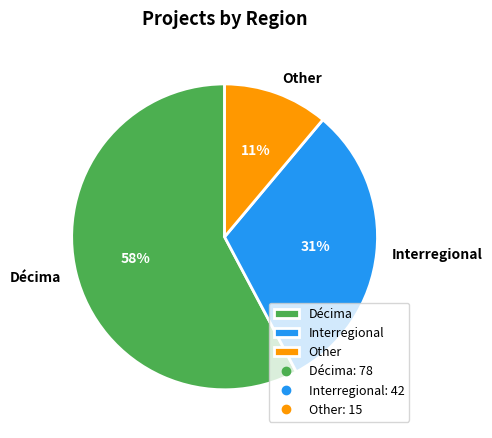

Which has a higher value, Other or Décima?

Décima